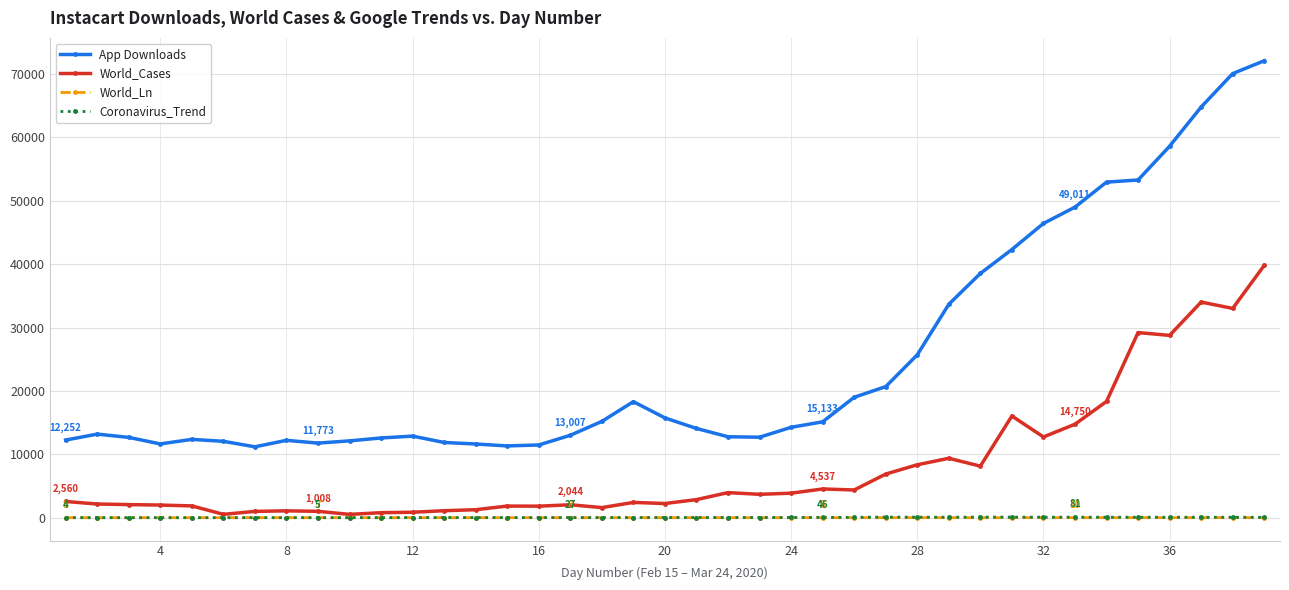

Which series has the largest range (max minus min)?

App Downloads